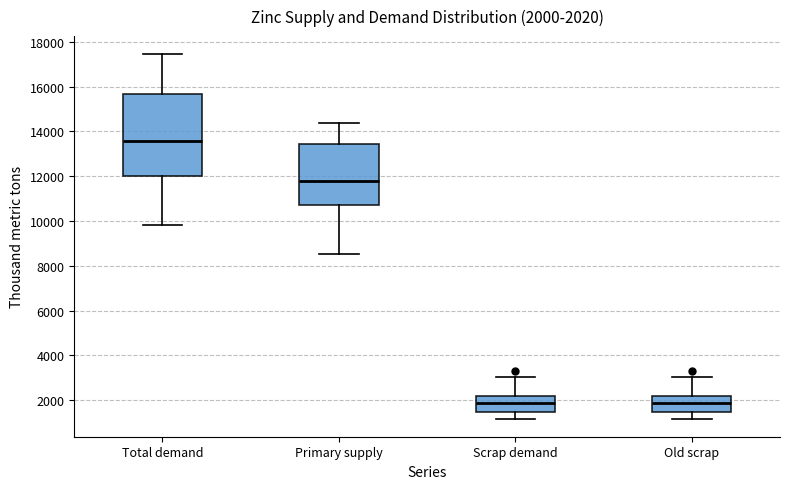

Which box is the tallest, from its lower edge to its upper edge?

Total demand